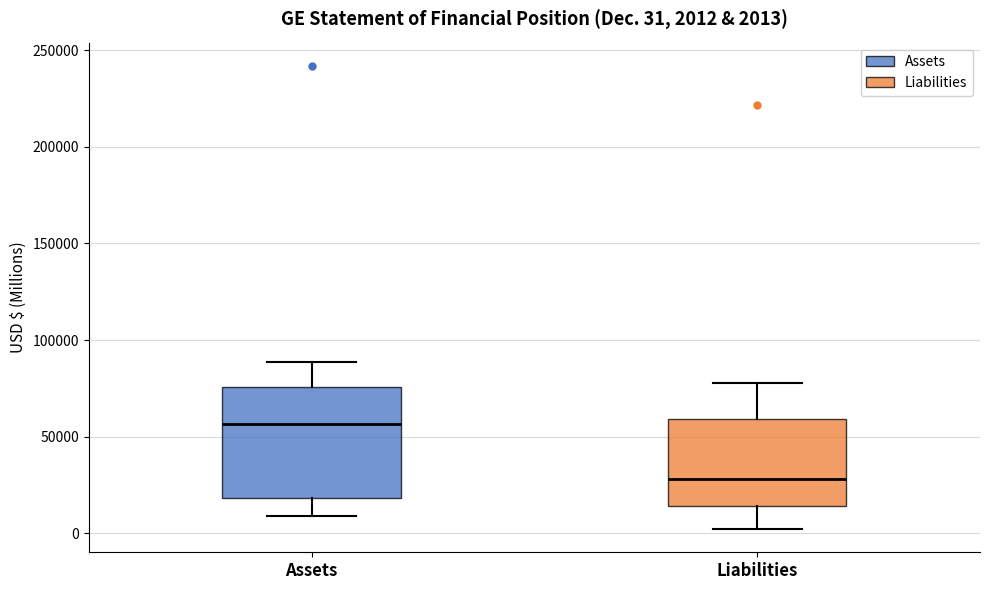

Which box has the highest median line?

Assets